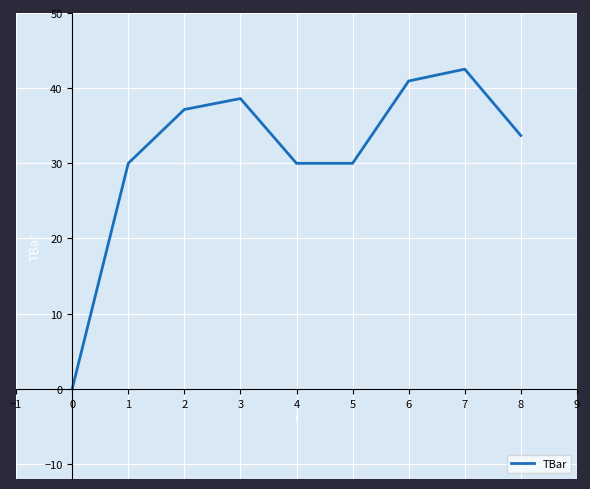

What is the approximate value at 2?

37.2